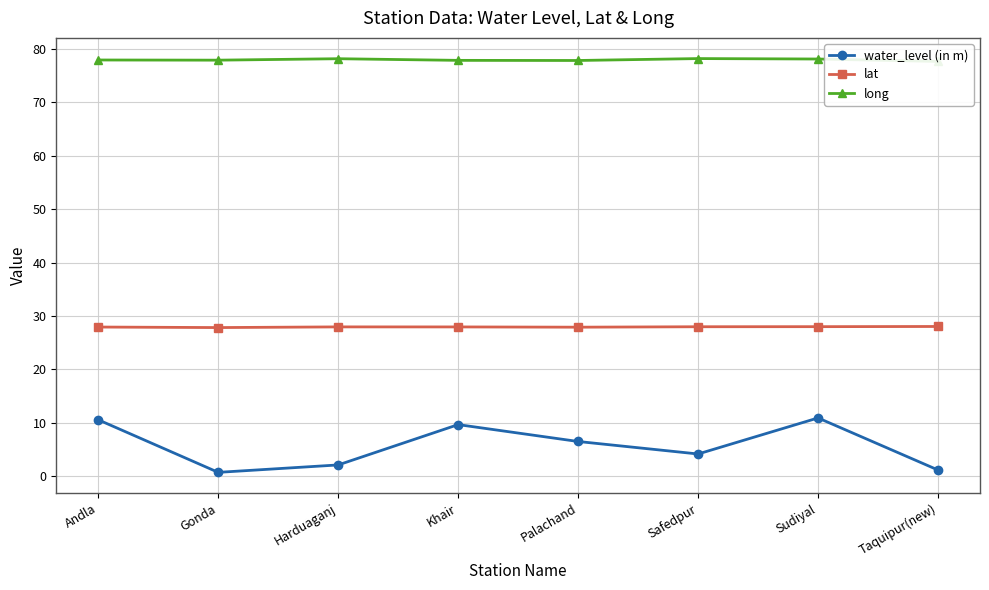

What is the difference between the maximum and minimum values in the lat series?

0.2